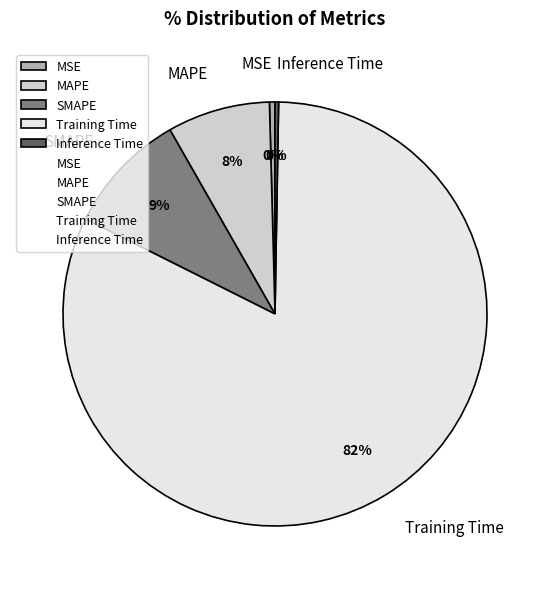

To the nearest percent, what portion does SMAPE represent?

9%